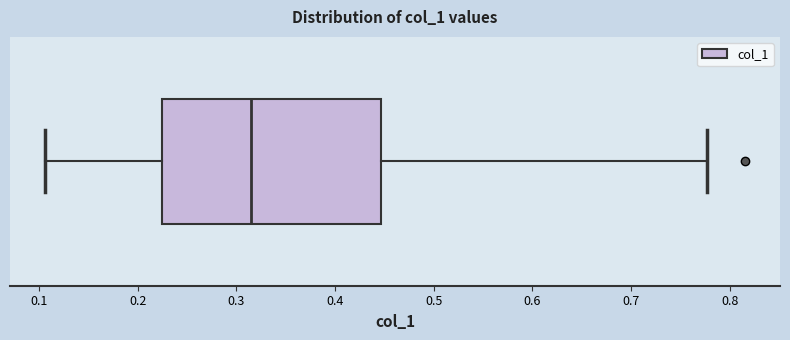

Where does the left whisker of the box end on the x-axis? The values are not printed on the chart, so give them approximately, as read against the axis.

0.11